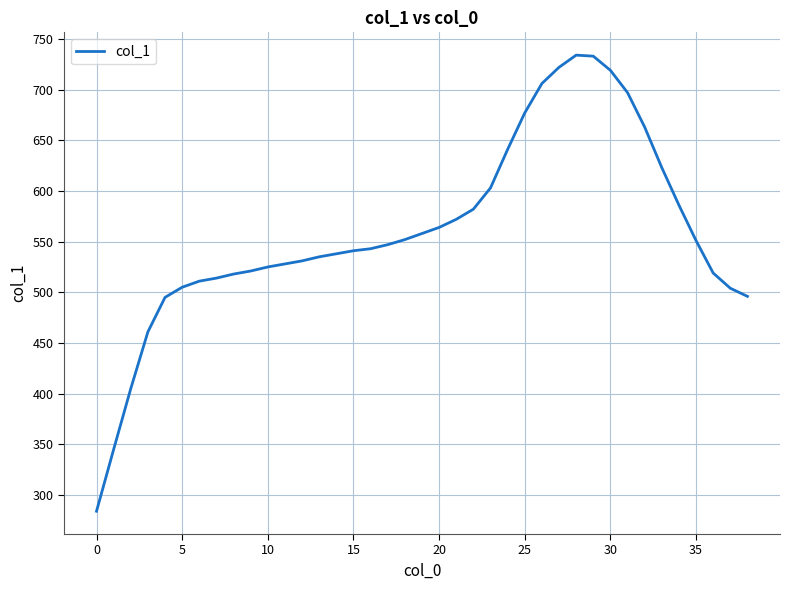

What is the minimum value shown in the chart?

284